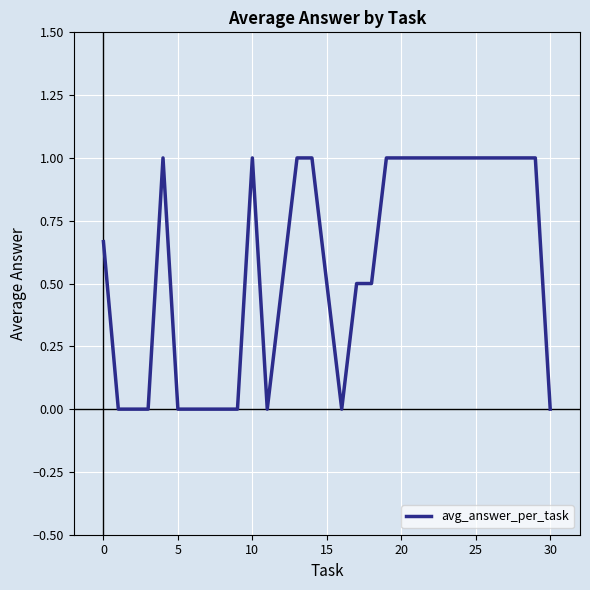

What is the difference between the maximum and minimum values?

1.0